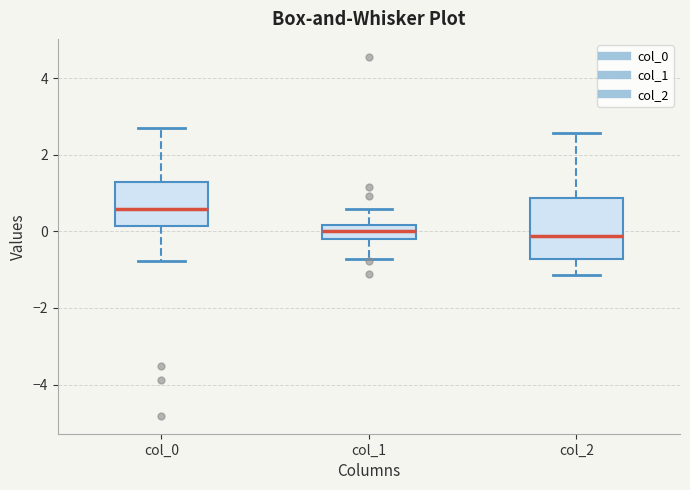

Reading left to right, read every box against the y-axis: the position of its median line, the range the box covers, and the ends of its whiskers. The values are not printed on the chart, so give them approximately, as read against the axis.

col_0: median 0.6, box 0.2 to 1.2, whiskers -0.8 to 2.8
col_1: median 0.0, box -0.2 to 0.2, whiskers -0.8 to 0.6
col_2: median -0.2, box -0.8 to 0.8, whiskers -1.2 to 2.6